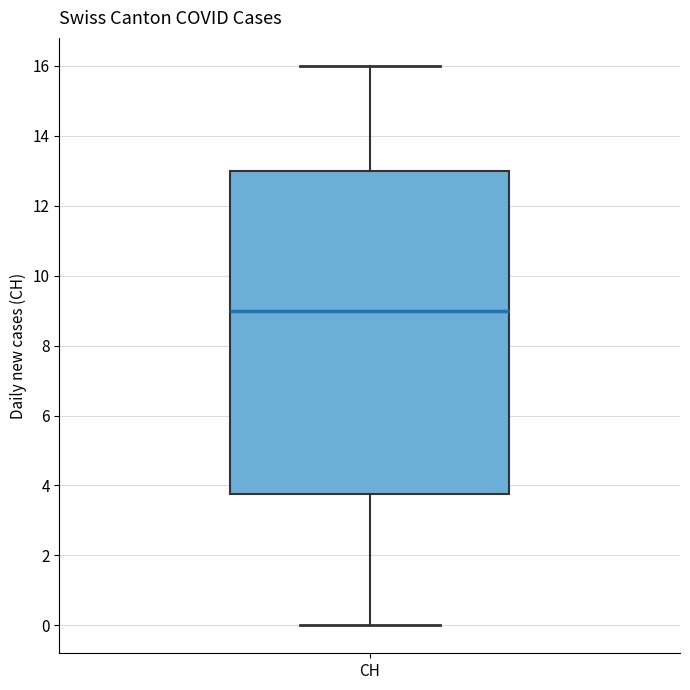

Where is the lower edge of the box for CH on the y-axis? The values are not printed on the chart, so give them approximately, as read against the axis.

3.8